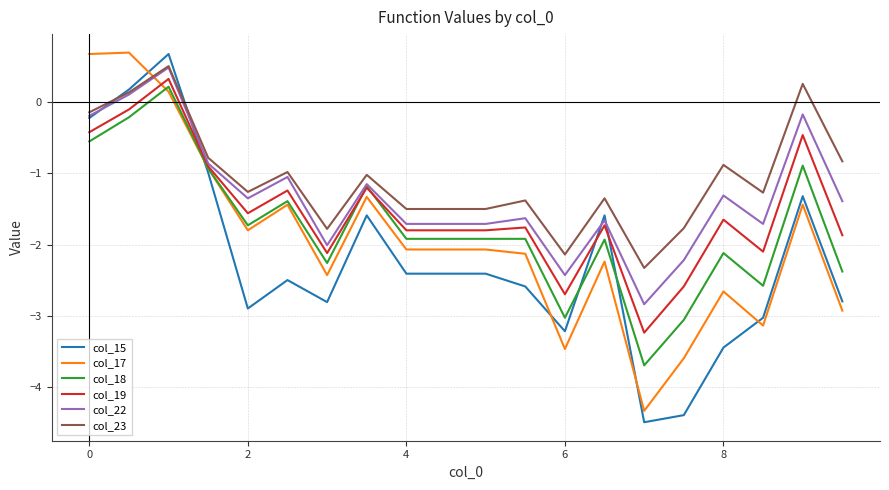

Which series has the largest total across all categories?

col_23